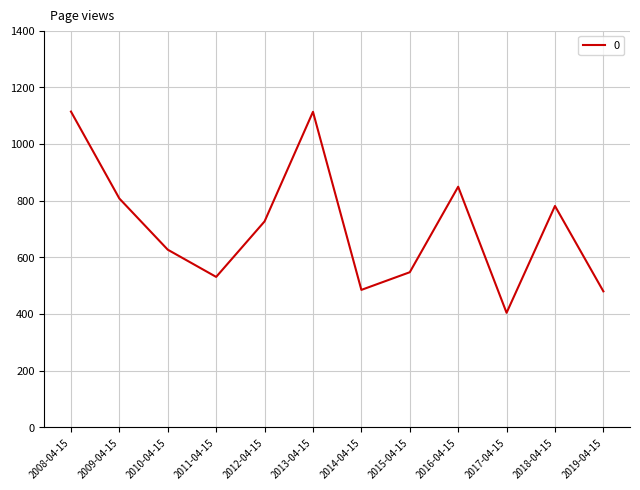

Approximately how many times larger is the value at 2010-04-15 compared to 2011-04-15?

1.2